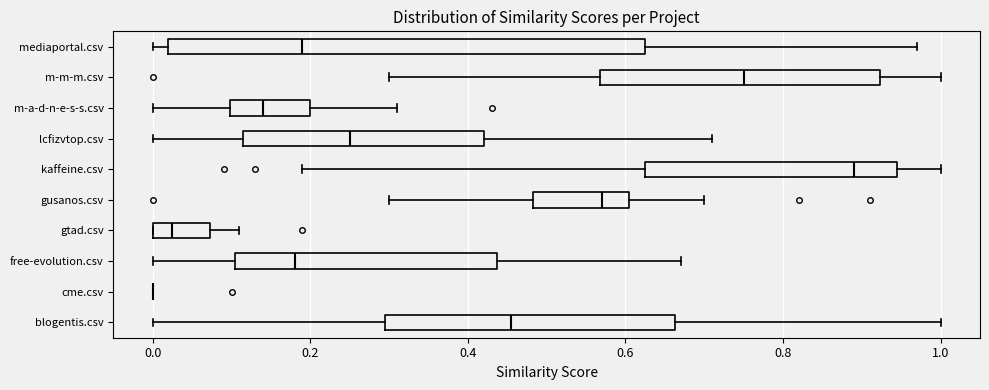

Where is the left edge of the box for gtad.csv on the x-axis? The values are not printed on the chart, so give them approximately, as read against the axis.

0.00